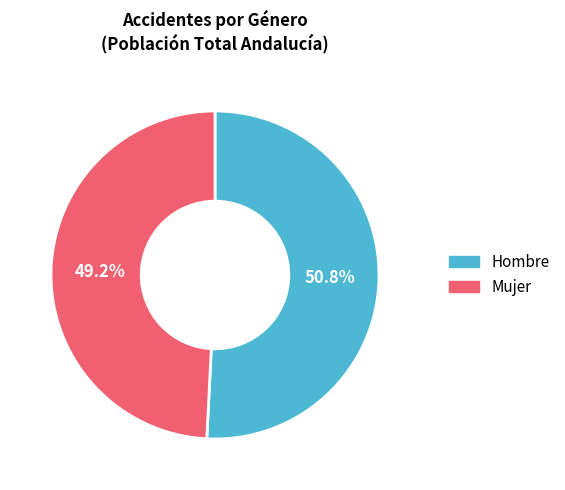

Does any single category account for the majority?

Yes